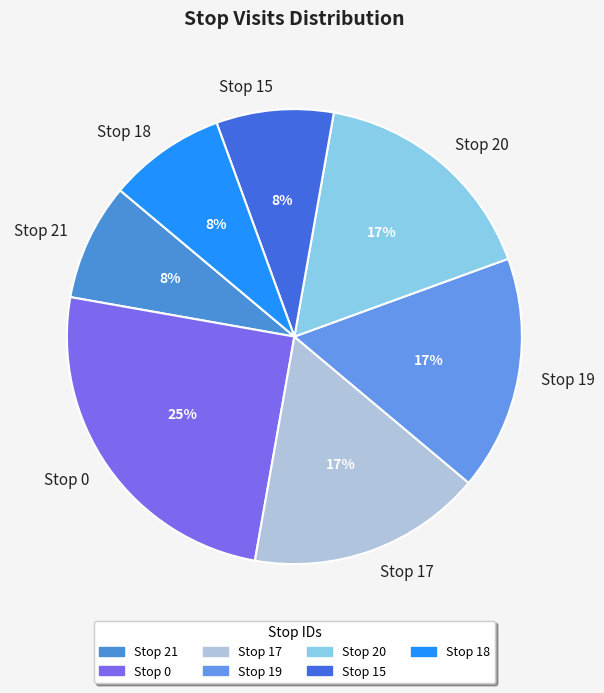

To the nearest percent, what is the combined percentage of Stop 21 and Stop 19?

25%